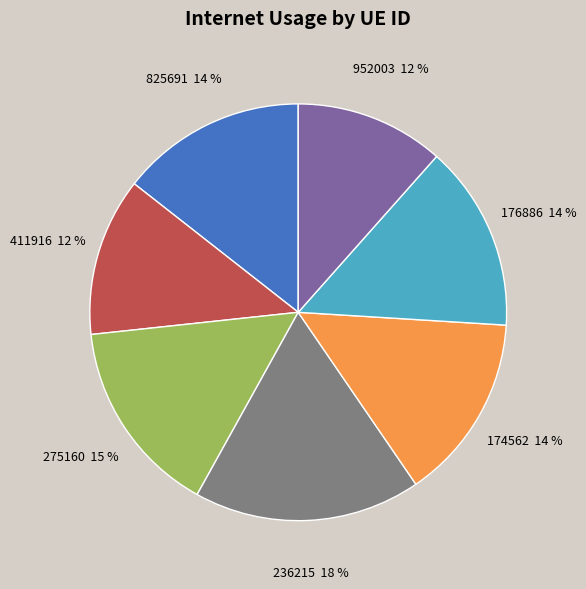

True or false: 411916 accounts for 21% of the total.

False